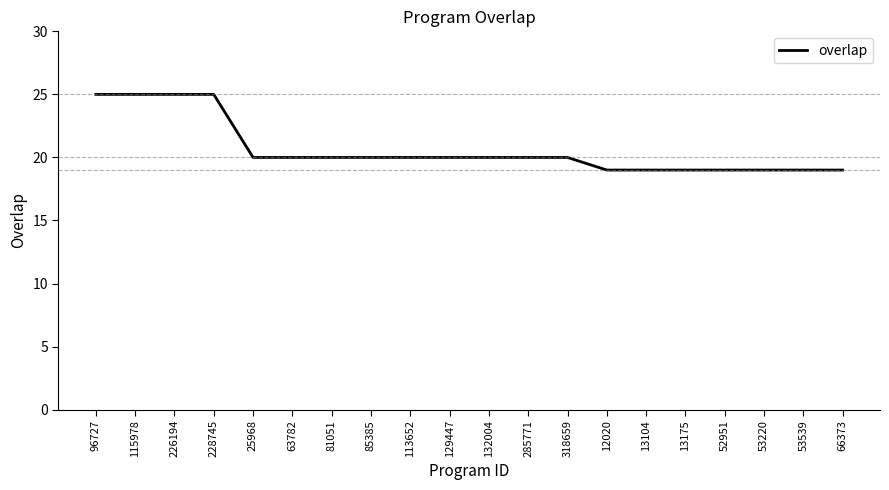

What is the smallest value displayed?

19